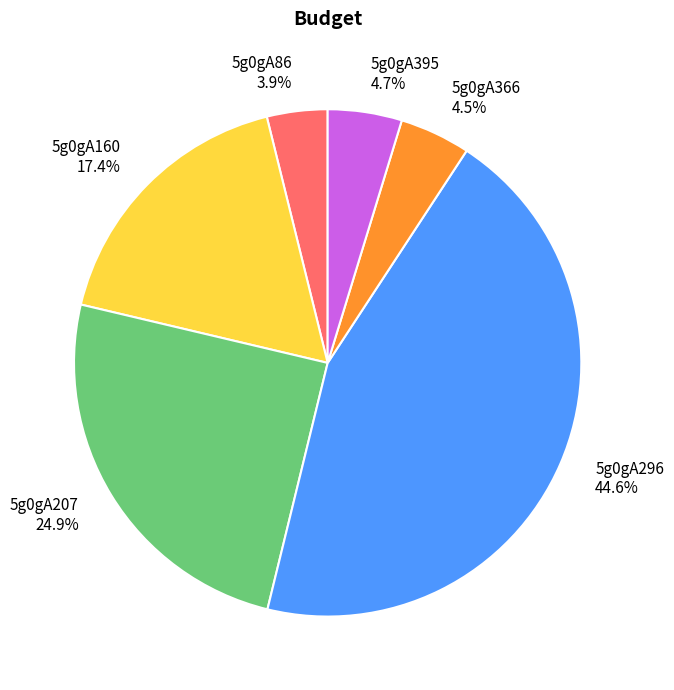

How many segments does this pie chart have?

6